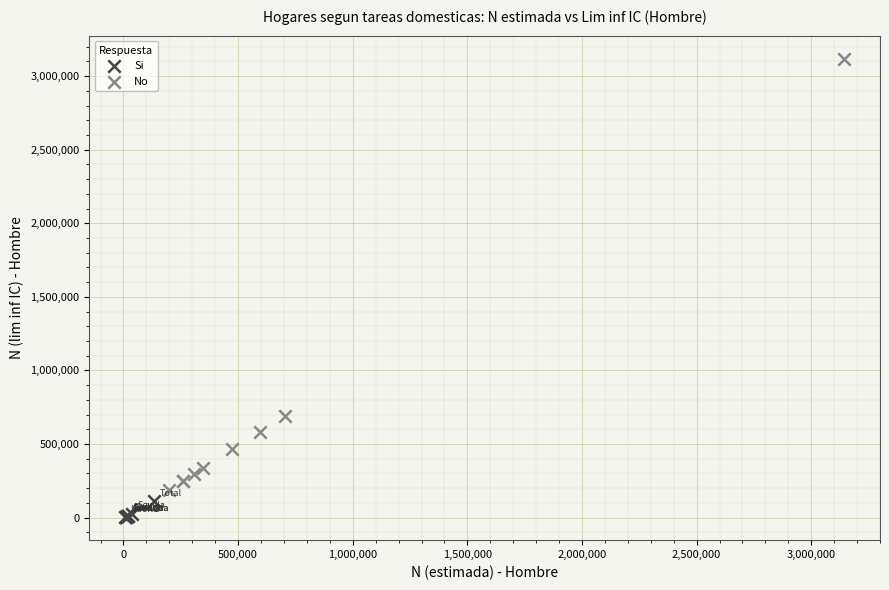

Which series has the widest spread of Y values?

No